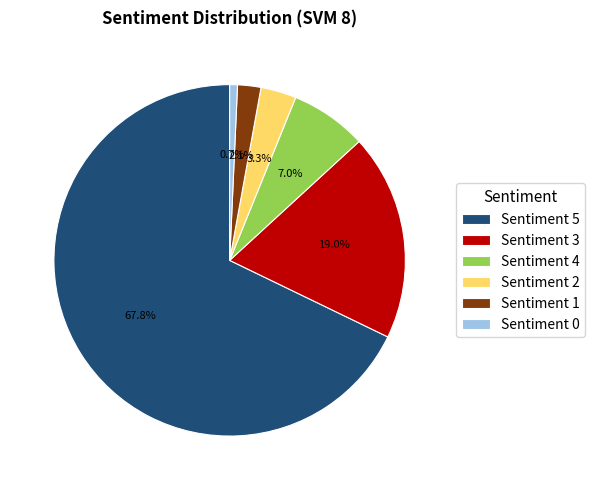

Count the number of slices in the pie.

6